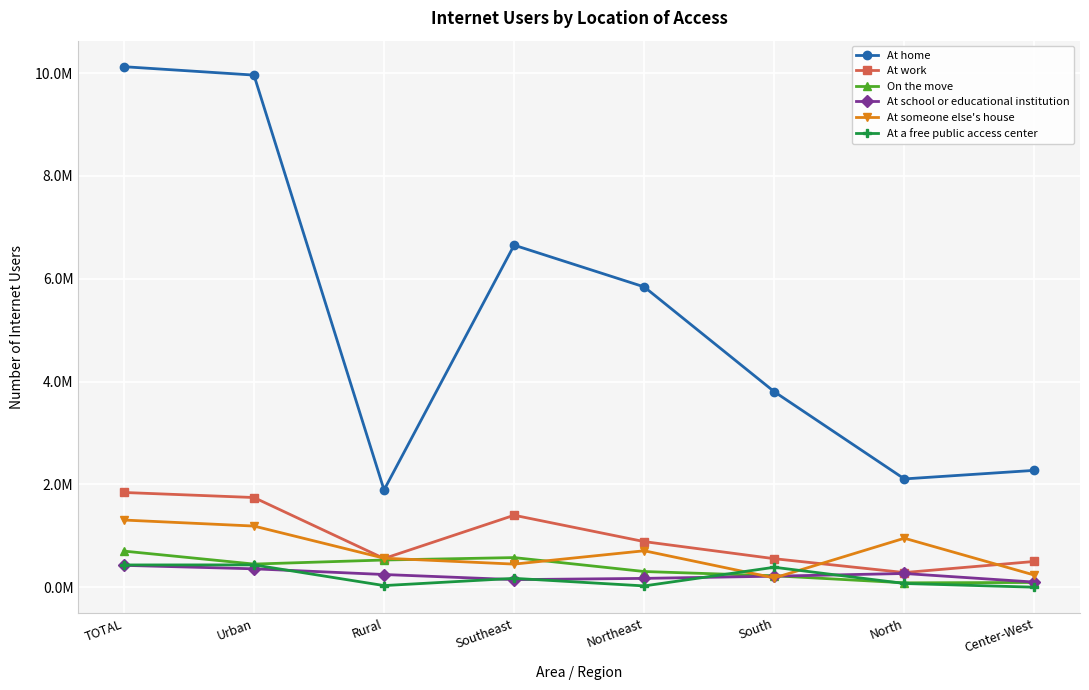

What is the sum of all At someone else's house values?

5607596